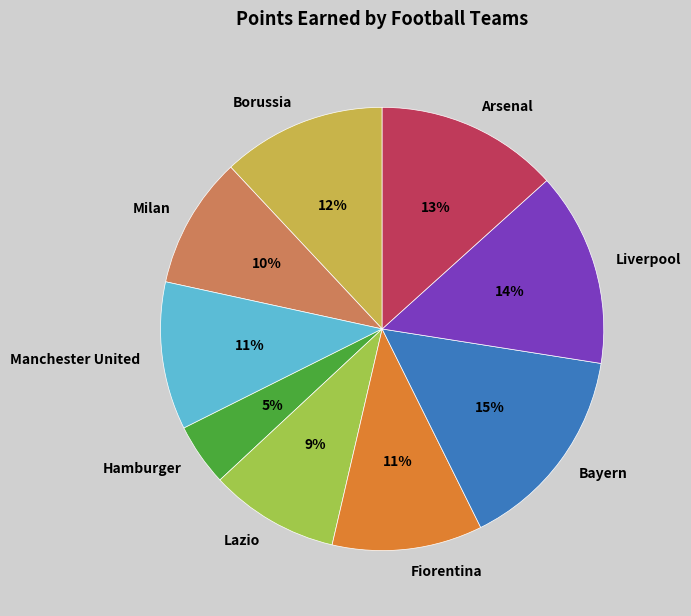

How many slices are in this pie chart?

9